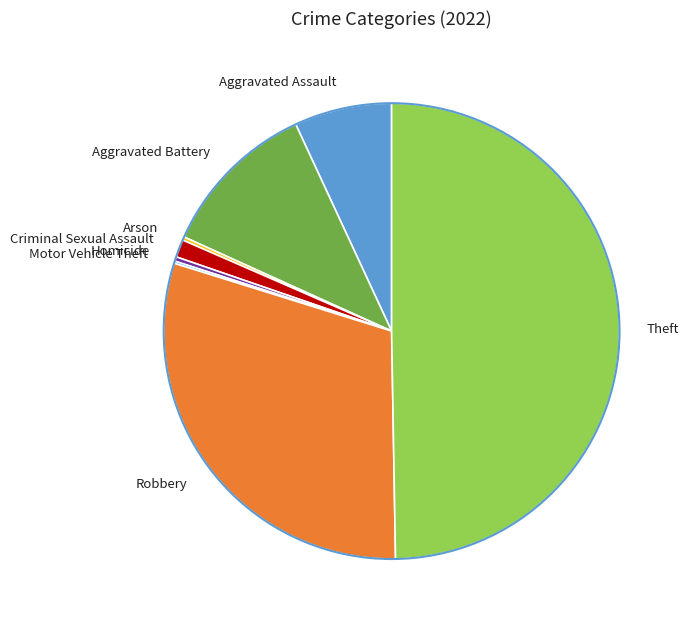

Between Robbery and Aggravated Battery, which is larger?

Robbery